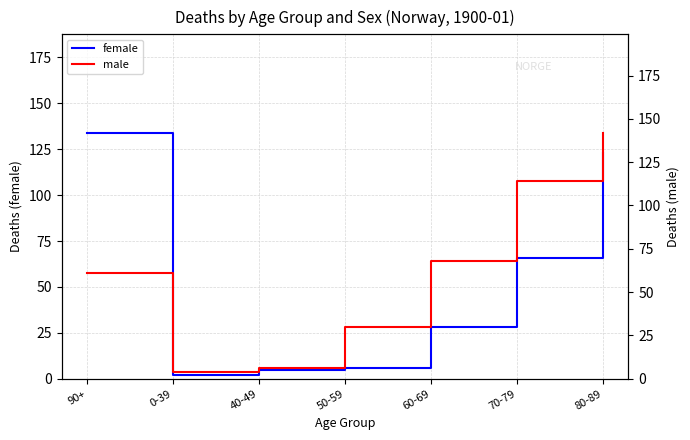

What value does the female series have at 70-79, to the nearest 5?

65